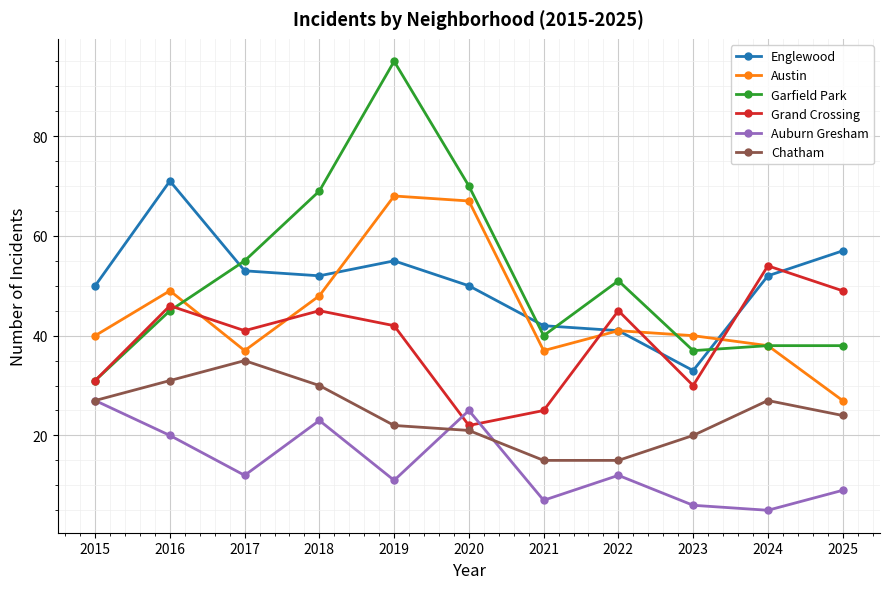

At which category does Garfield Park reach its first local peak?

2019